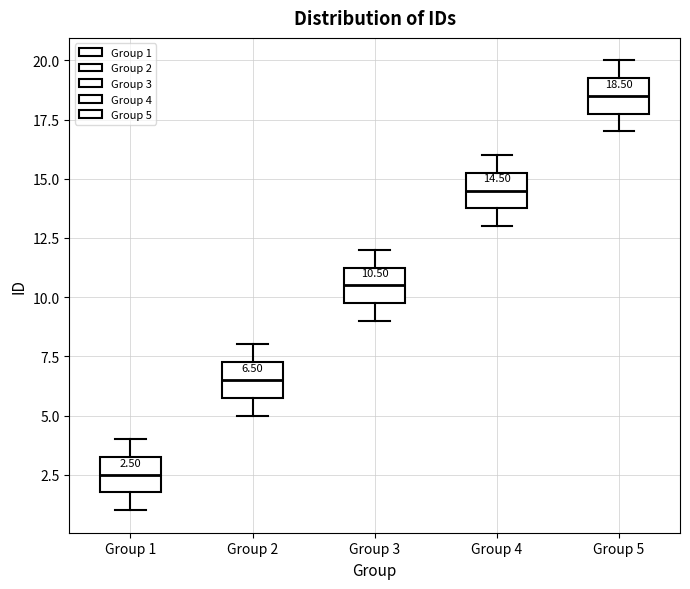

Which box's median line is the lowest?

Group 1